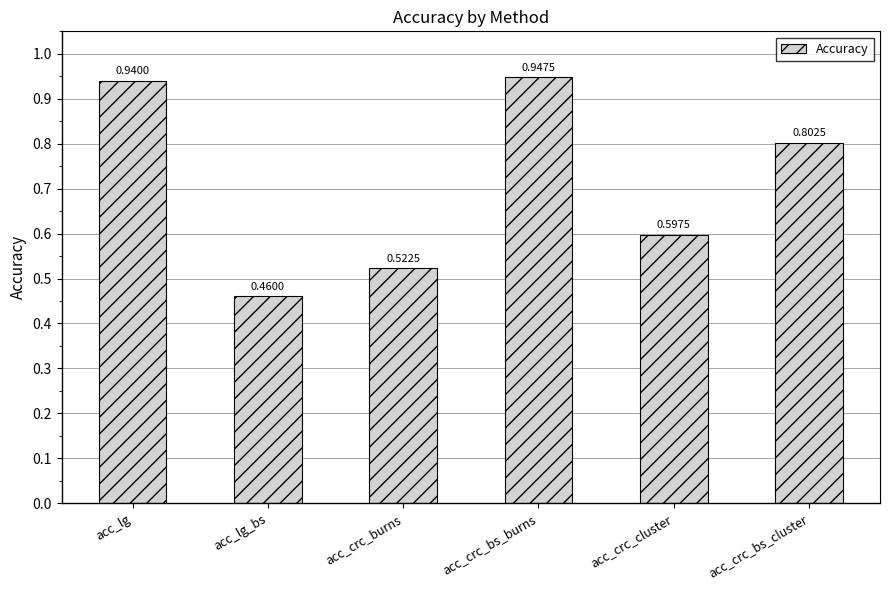

What is the change in value from acc_crc_burns to acc_crc_bs_burns?

+0.4